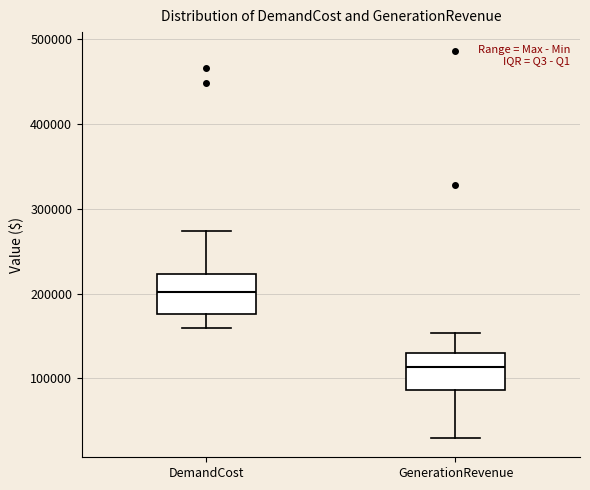

Reading left to right, read every box against the y-axis: the position of its median line, the range the box covers, and the ends of its whiskers. The values are not printed on the chart, so give them approximately, as read against the axis.

DemandCost: median 200000, box 180000 to 220000, whiskers 160000 to 270000
GenerationRevenue: median 110000, box 90000 to 130000, whiskers 30000 to 150000